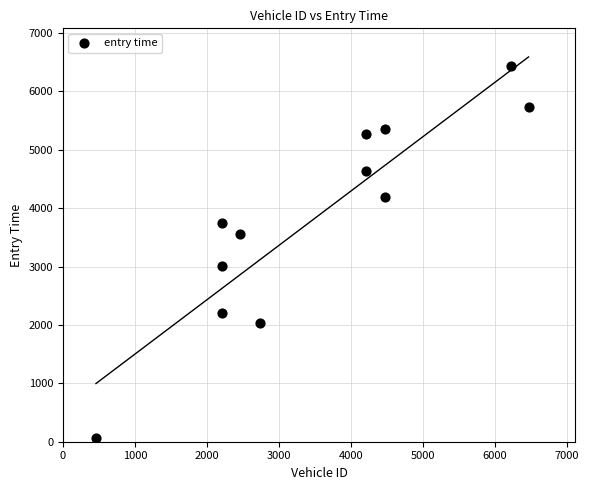

What is the average Y value?

3854.8